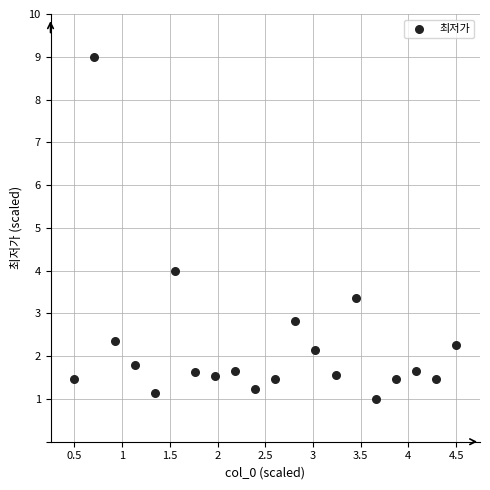

What is the range of Y values (max minus min)?

8.0